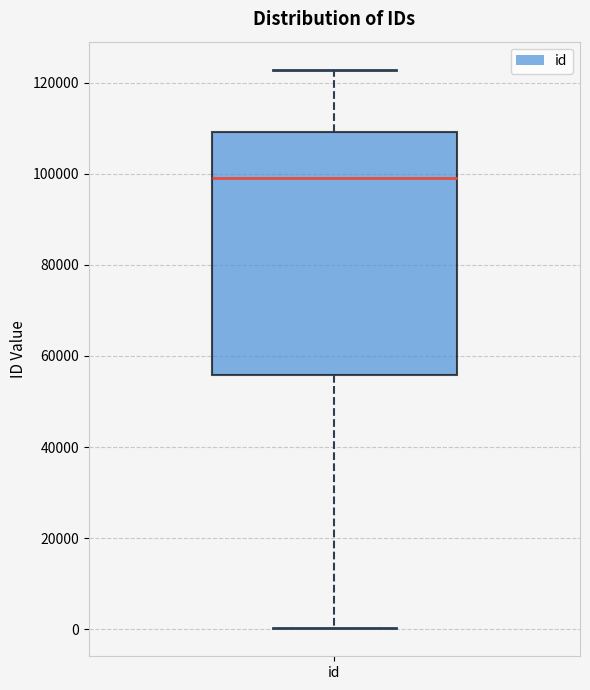

Where is the lower edge of the box for id on the y-axis? The values are not printed on the chart, so give them approximately, as read against the axis.

56000